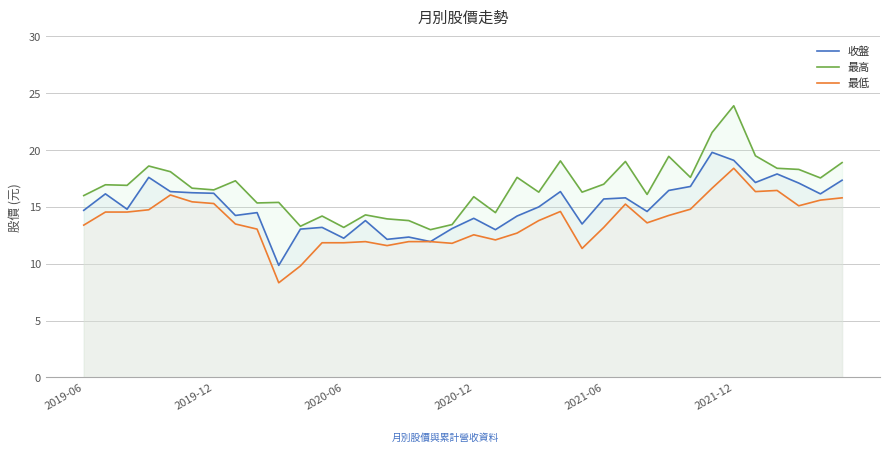

At which label does 最高 reach its peak?

2021-12